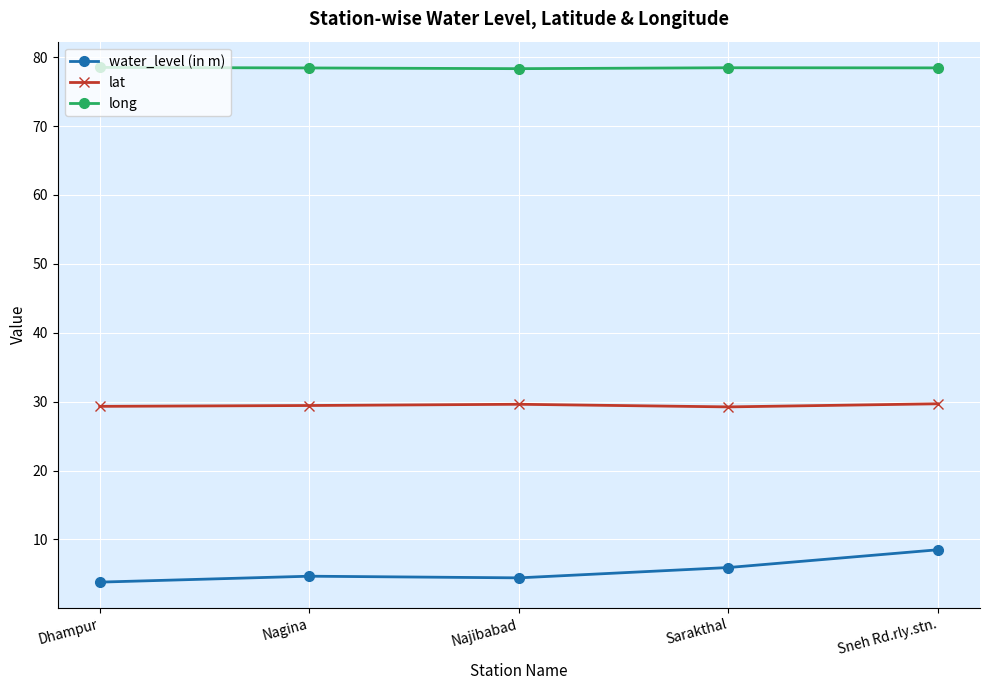

Which series has the largest total across all categories?

long